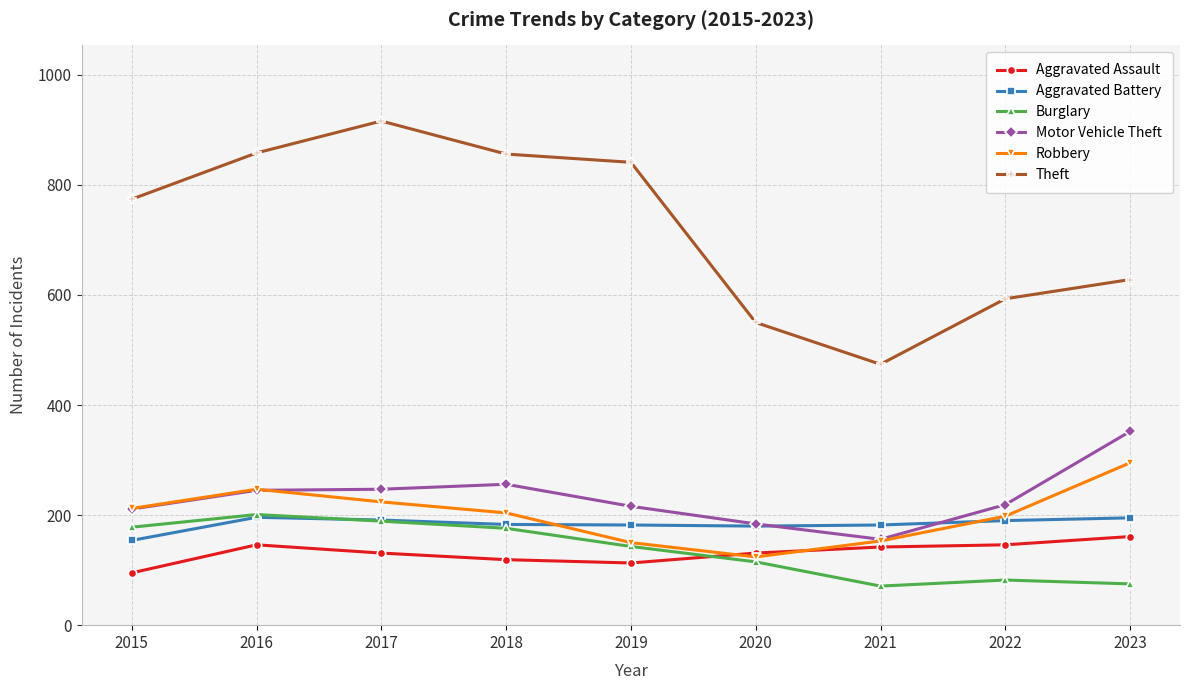

At which label does Motor Vehicle Theft reach its minimum?

2021